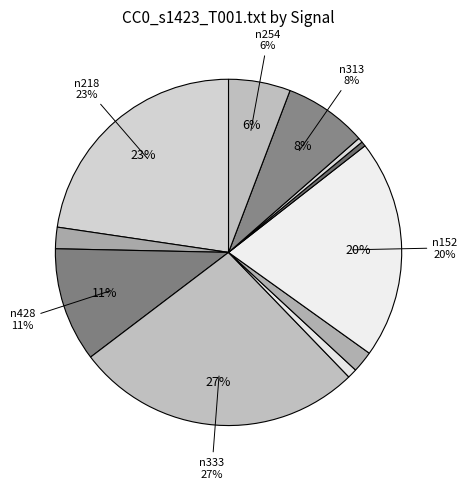

What percentage is the n428 slice, to the nearest percent?

11%